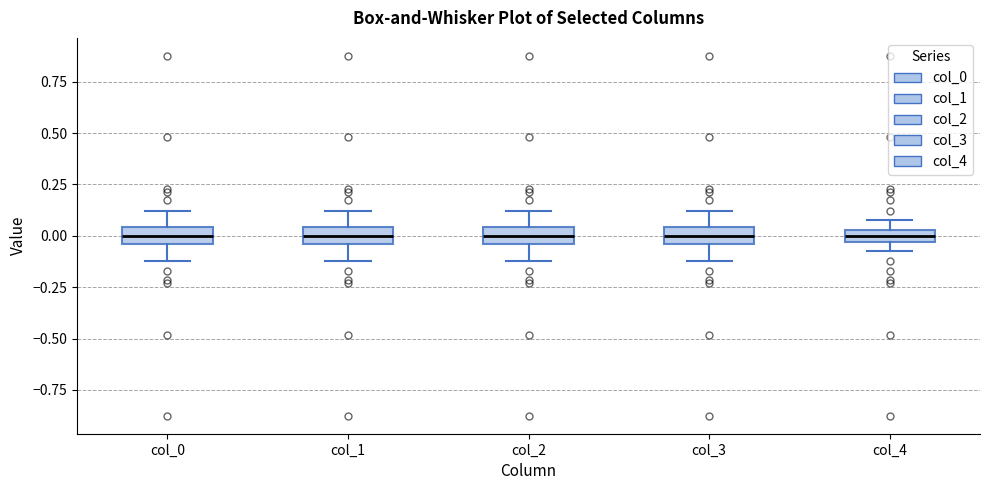

Where is the lower edge of the box for col_3 on the y-axis? The values are not printed on the chart, so give them approximately, as read against the axis.

-0.05